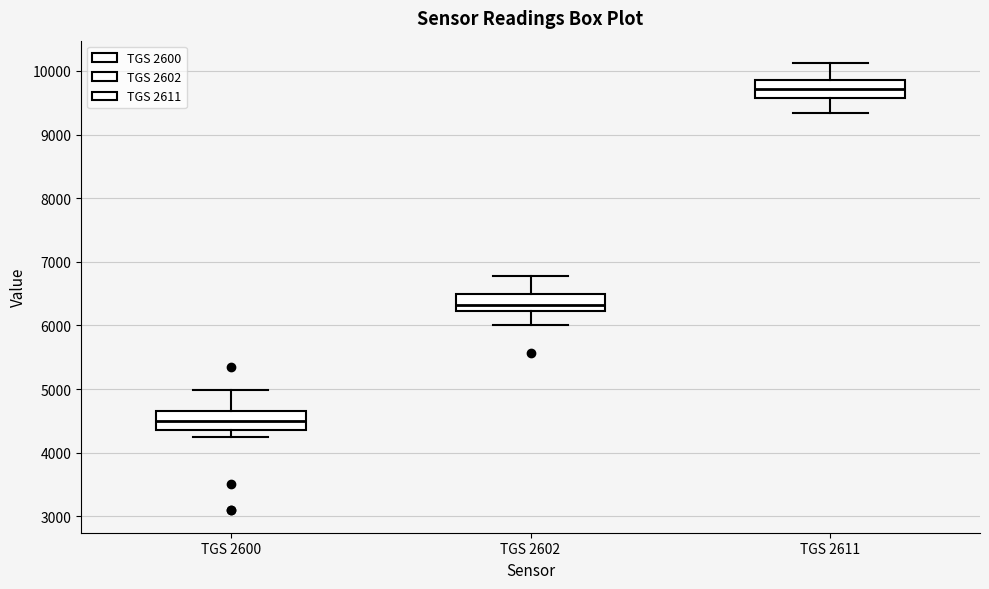

Where does the median line of the box for TGS 2602 sit on the y-axis? The values are not printed on the chart, so give them approximately, as read against the axis.

6300